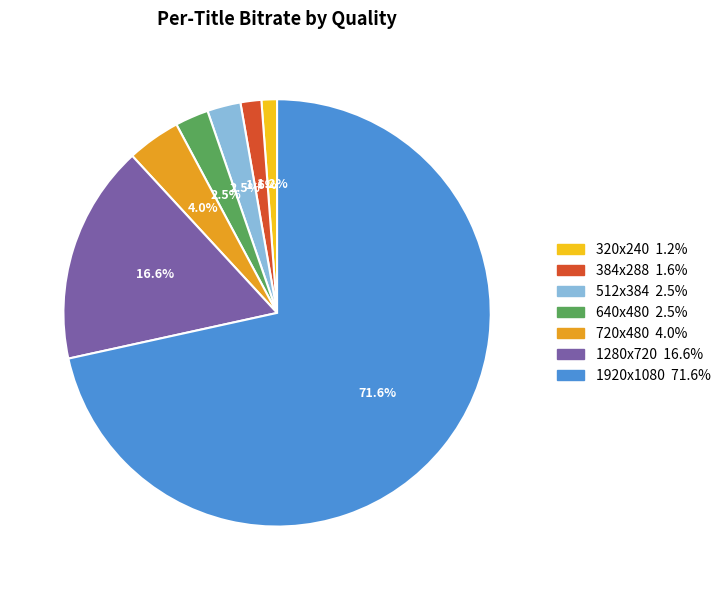

To the nearest percent, what is the difference between the 640x480 and 1280x720 slice percentages?

14%